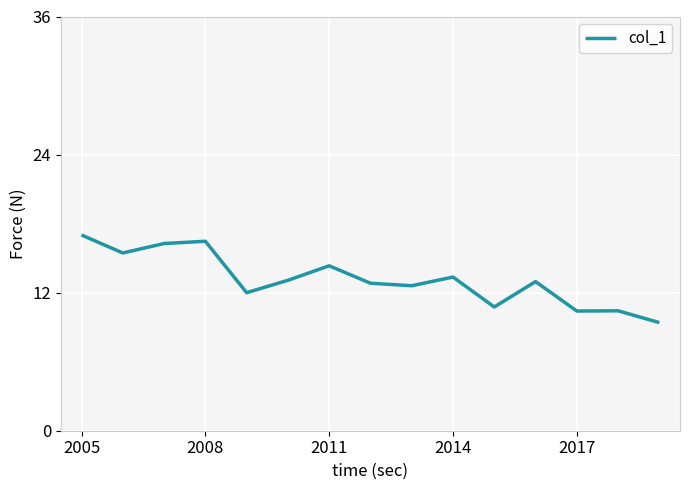

What is the greatest value displayed?

17.0